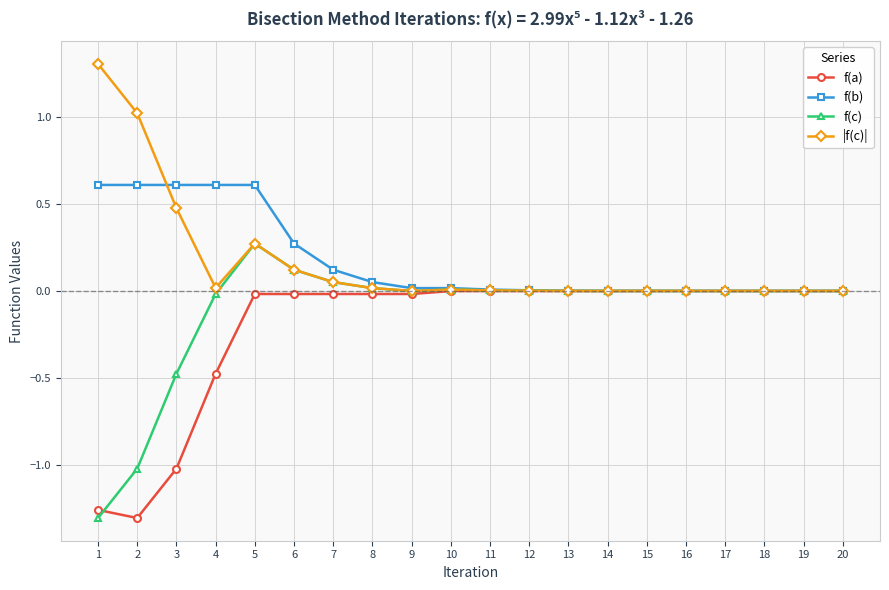

Between which two adjacent categories do f(a) and f(c) first intersect?

1 and 2